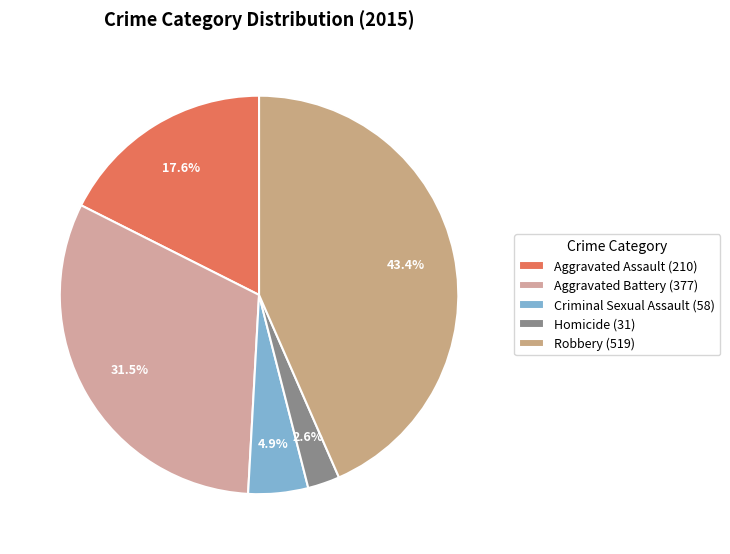

How many segments does this pie chart have?

5